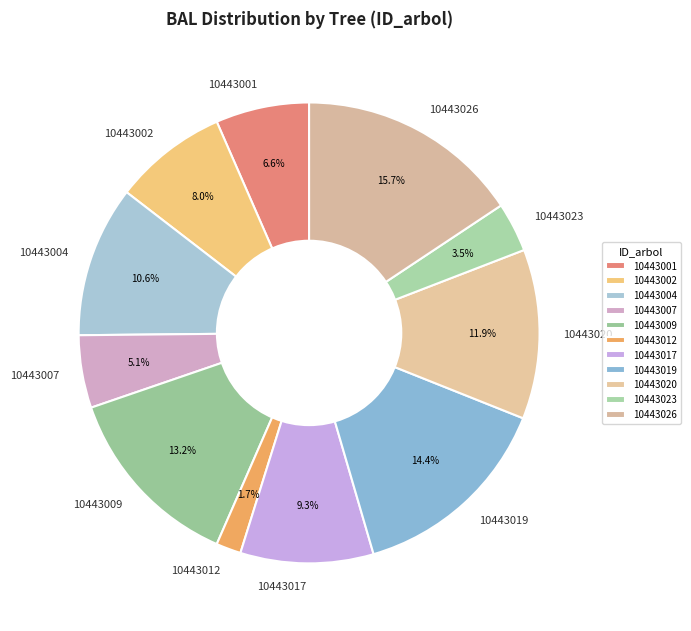

How many segments does this pie chart have?

11